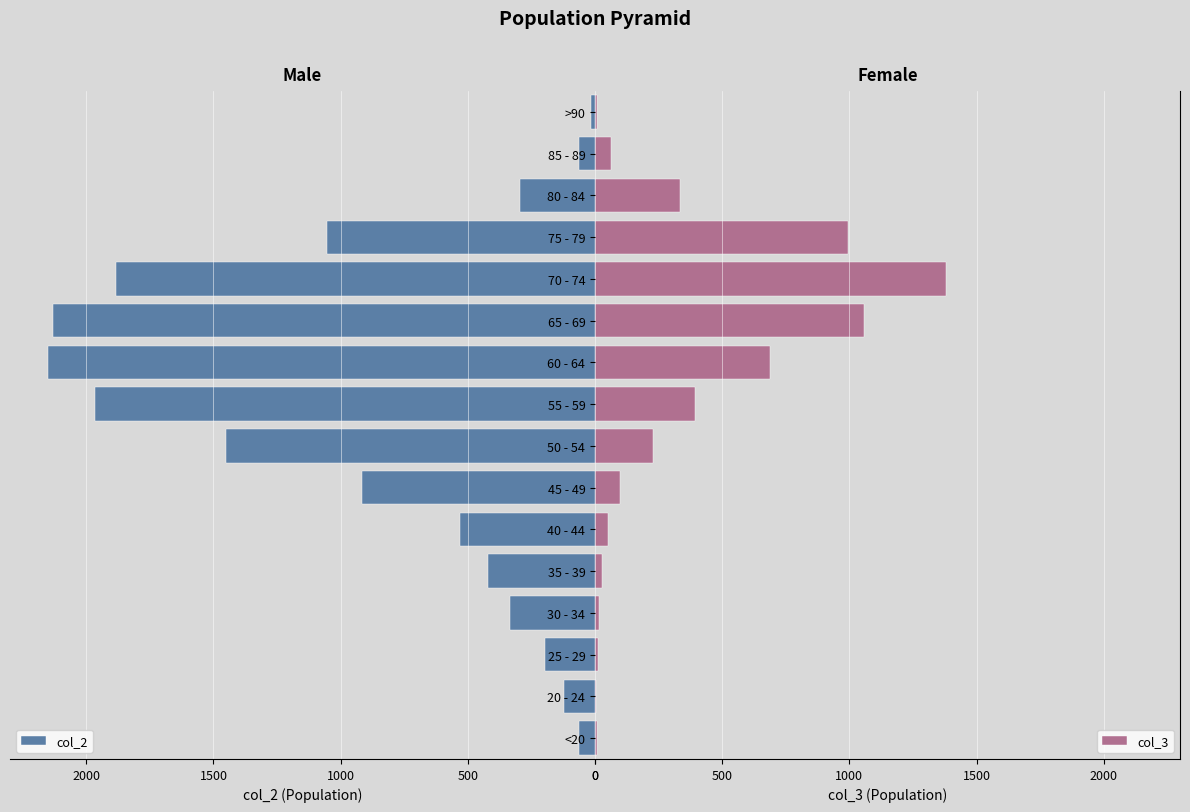

What is the minimum value shown in the chart?

-2151